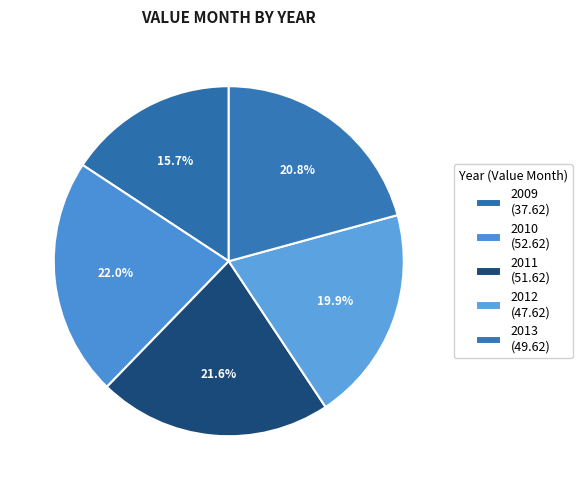

What percentage is the 2010 slice, to the nearest percent?

22%